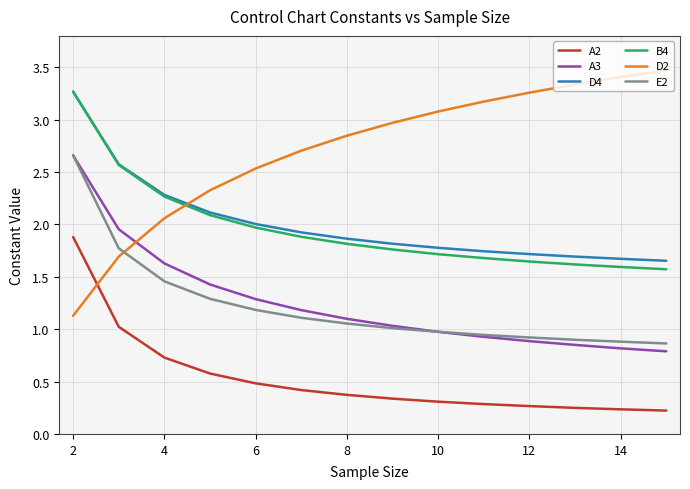

Which series has the widest spread of values?

D2